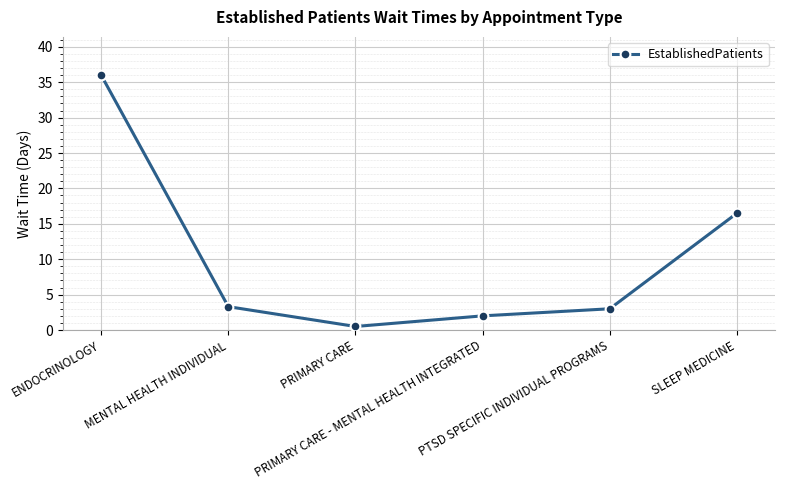

What is the label of the 3rd point from the left?

PRIMARY CARE